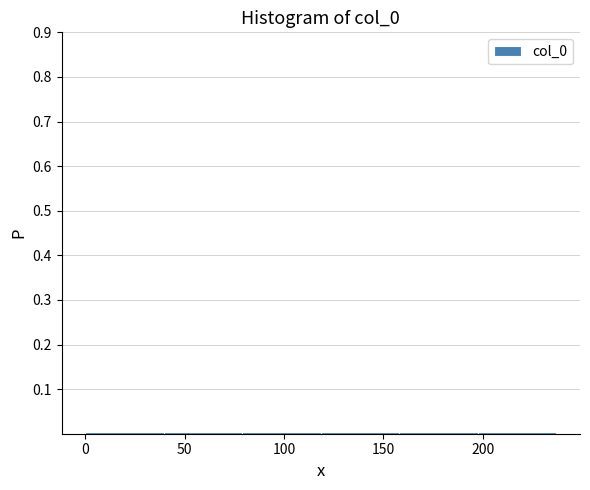

Reading left to right, transcribe this chart: for each bar, give the range it covers on the x-axis and its height. Neither the bar edges nor the heights are printed on the chart, so give them approximately, as read against the axes.

0.0 to 39.5: under 0.01
39.5 to 79.0: under 0.01
79.0 to 118.5: under 0.01
118.5 to 158.0: under 0.01
158.0 to 197.5: under 0.01
197.5 to 237.0: under 0.01